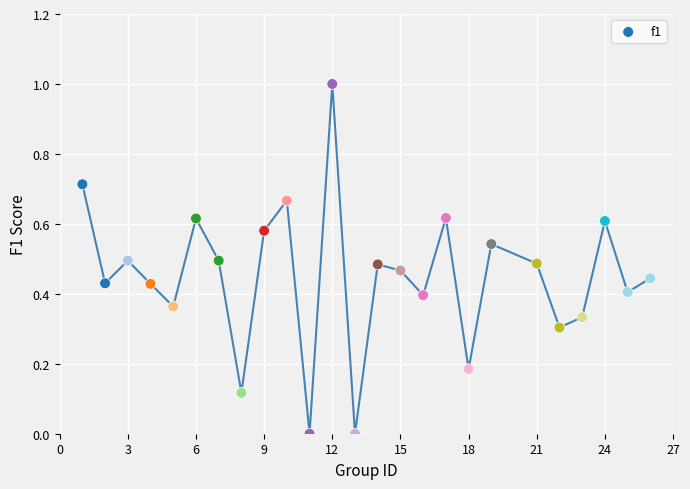

What is the range of X values (max minus min)?

25.0